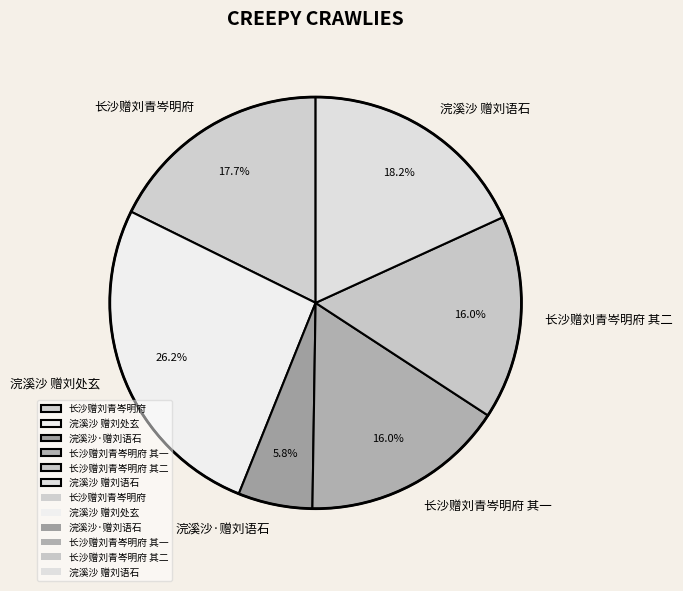

How much of the chart is everything except 浣溪沙 赠刘语石?

81.8%